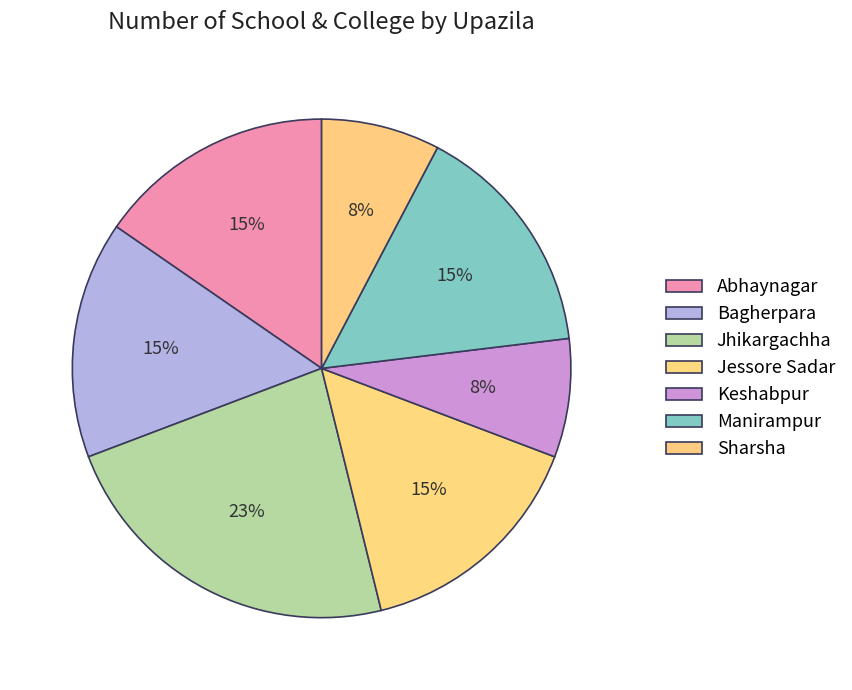

How many segments does this pie chart have?

7